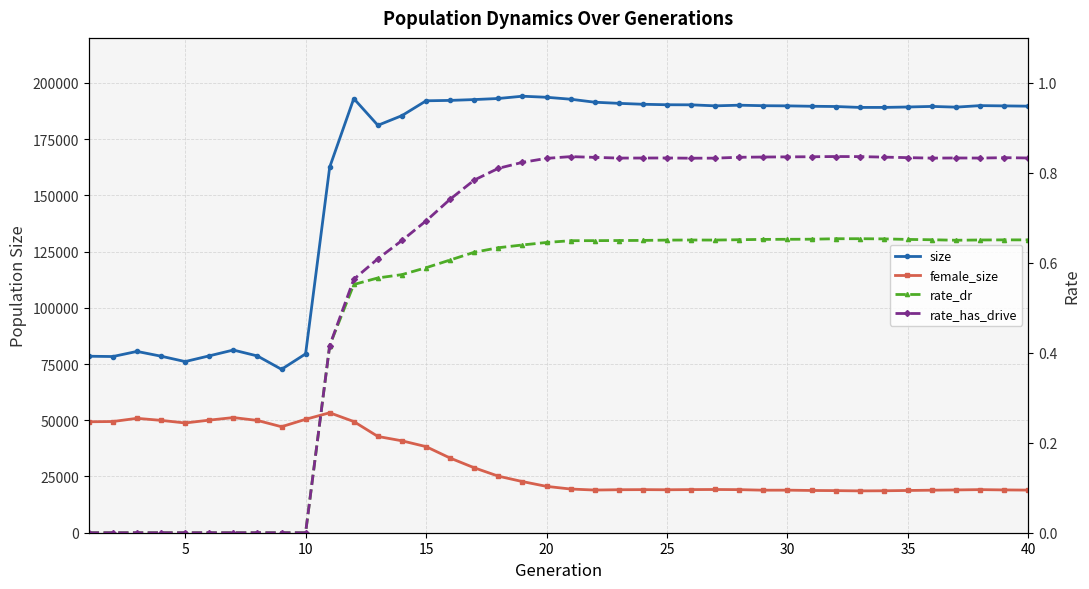

True or false: rate_has_drive and rate_dr intersect in this chart.

False